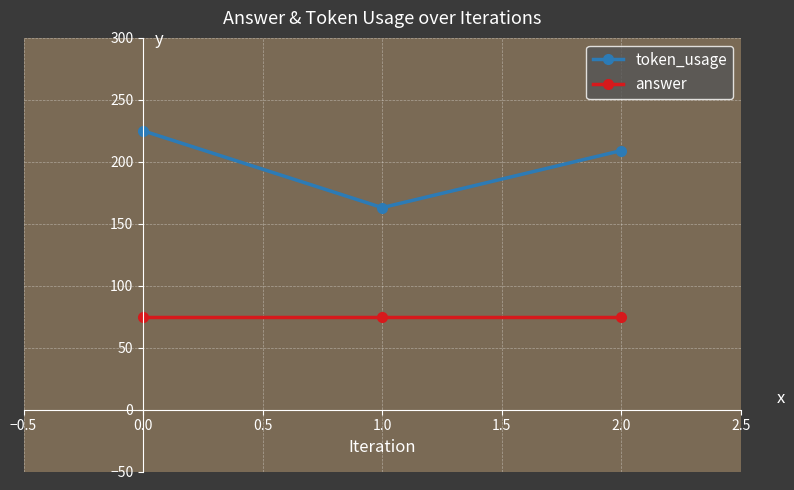

True or false: answer has a value of 75 at 0.0.

True